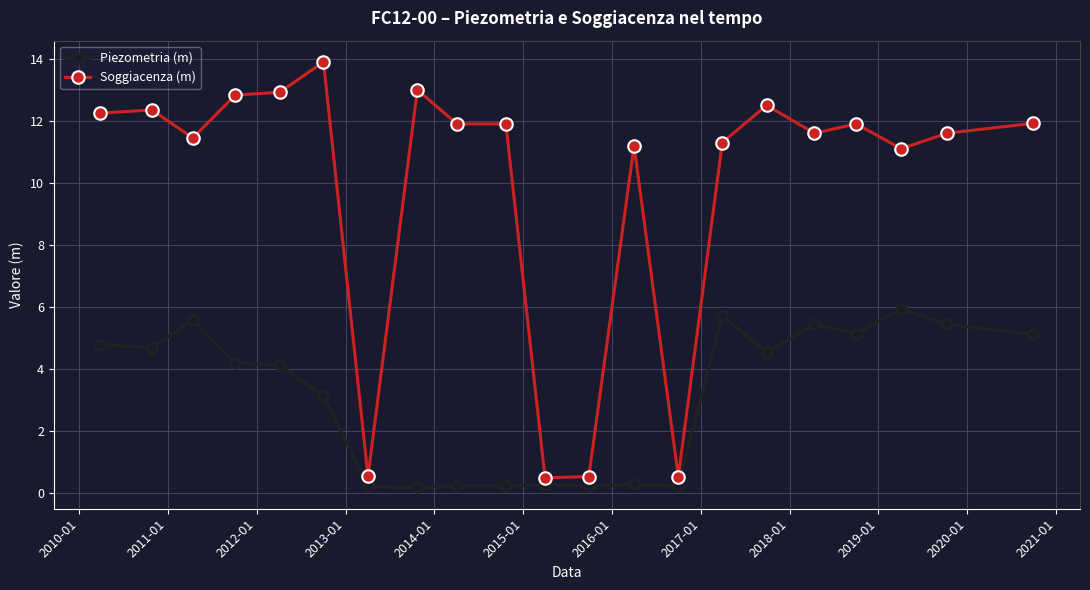

True or false: Soggiacenza (m) has more than 2 points higher than both neighbors.

True